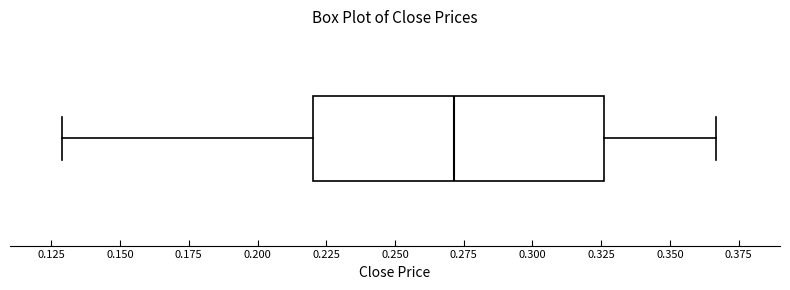

Read this box plot against the x-axis: the position of the median line, the range covered by the box, and the ends of both whiskers. The values are not printed on the chart, so give them approximately, as read against the axis.

median 0.270, box 0.220 to 0.325, whiskers 0.130 to 0.365